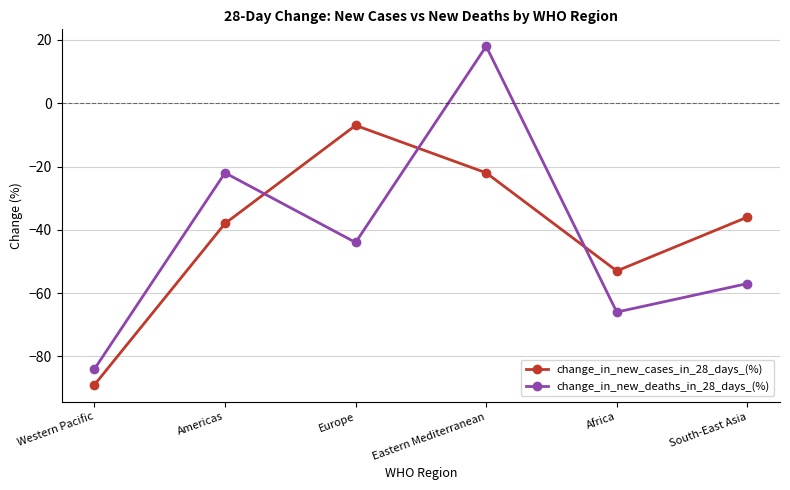

List the labels in order of change_in_new_deaths_in_28_days_(%) value, largest first.

Eastern Mediterranean, Americas, Europe, South-East Asia, Africa, Western Pacific